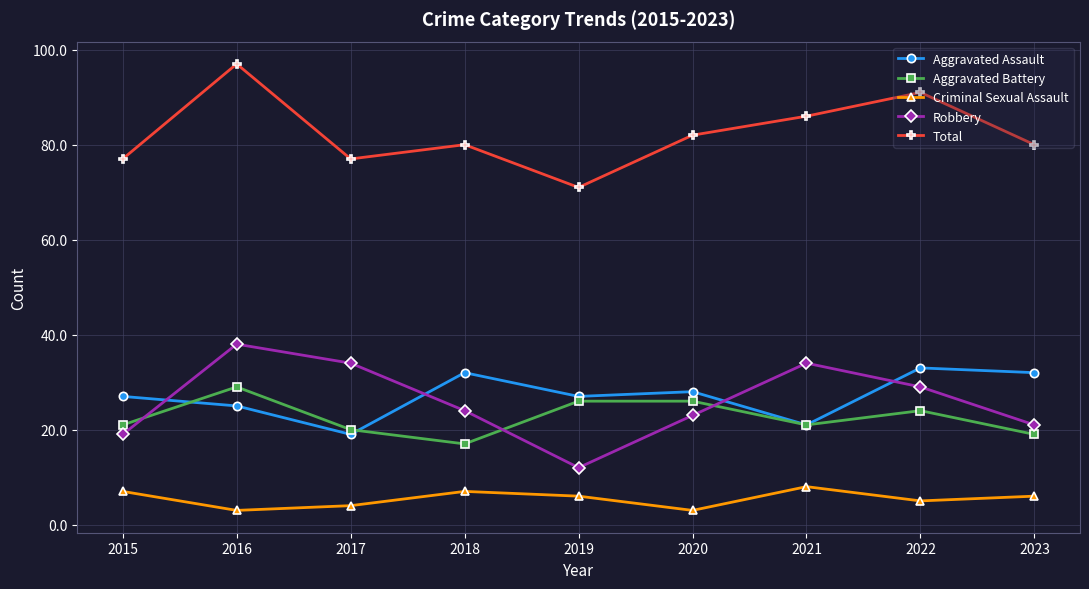

Reading left to right, transcribe all the data shown in this chart.

Aggravated Assault: 2015=27	2016=25	2017=19	2018=32	2019=27	2020=28	2021=21	2022=33	2023=32
Aggravated Battery: 2015=21	2016=29	2017=20	2018=17	2019=26	2020=26	2021=21	2022=24	2023=19
Criminal Sexual Assault: 2015=7	2016=3	2017=4	2018=7	2019=6	2020=3	2021=8	2022=5	2023=6
Robbery: 2015=19	2016=38	2017=34	2018=24	2019=12	2020=23	2021=34	2022=29	2023=21
Total: 2015=77	2016=97	2017=77	2018=80	2019=71	2020=82	2021=86	2022=91	2023=80